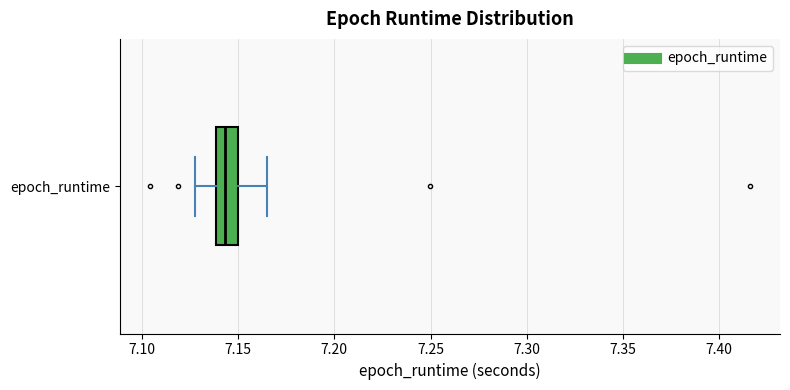

Transcribe this box plot: give where the median line is, the range the box spans, and where the two whiskers end, as read against the x-axis. The values are not printed on the chart, so give them approximately, as read against the axis.

median 7.145, box 7.140 to 7.150, whiskers 7.130 to 7.165